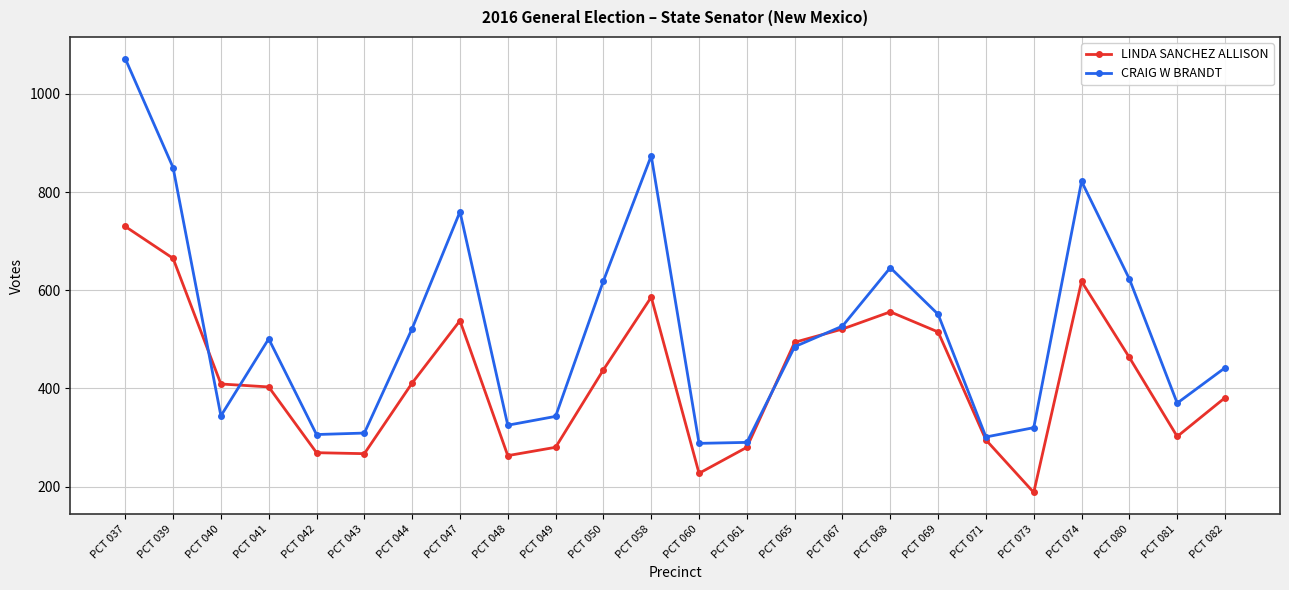

How many categories are shown in the chart?

24